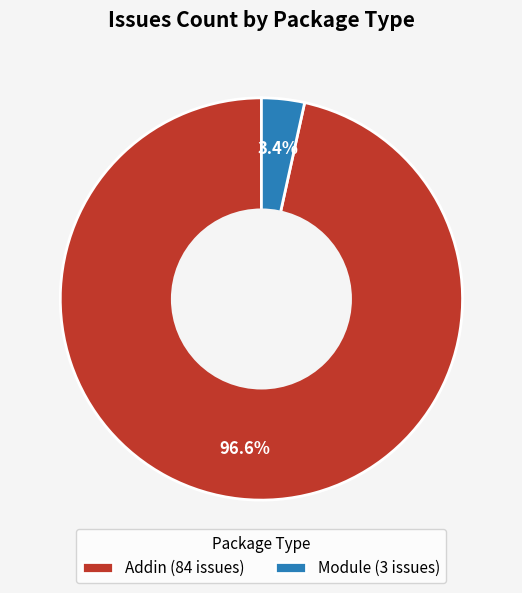

What percentage do Module (3 issues) and Addin (84 issues) together represent?

100.0%